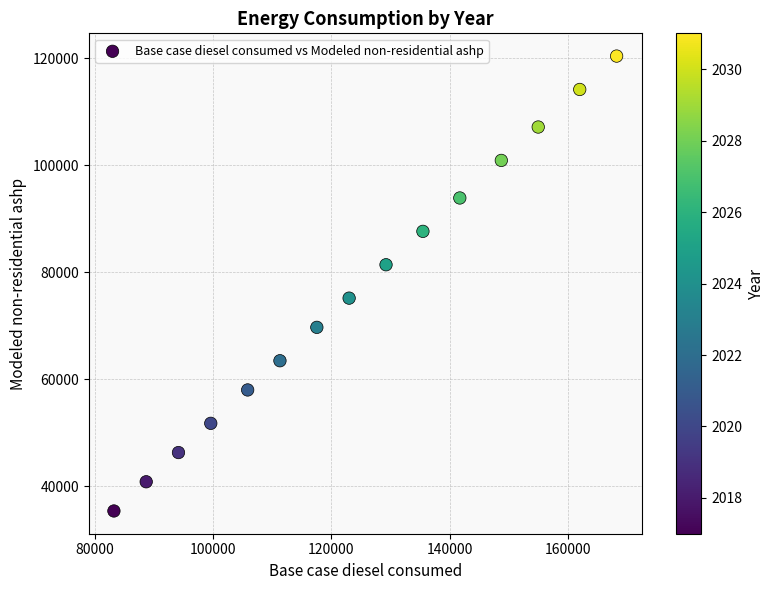

What is the range of X values (max minus min)?

85018.7